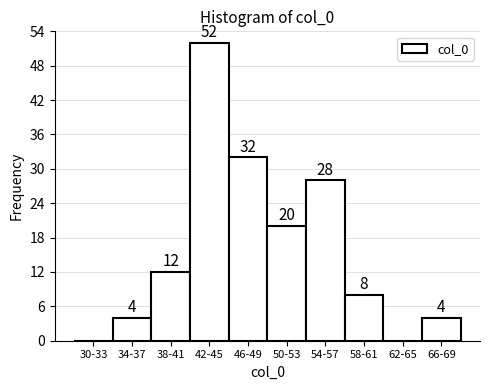

Reading left to right, extract all data points from this chart.

30-33=0	34-37=4	38-41=12	42-45=52	46-49=32	50-53=20	54-57=28	58-61=8	62-65=0	66-69=4